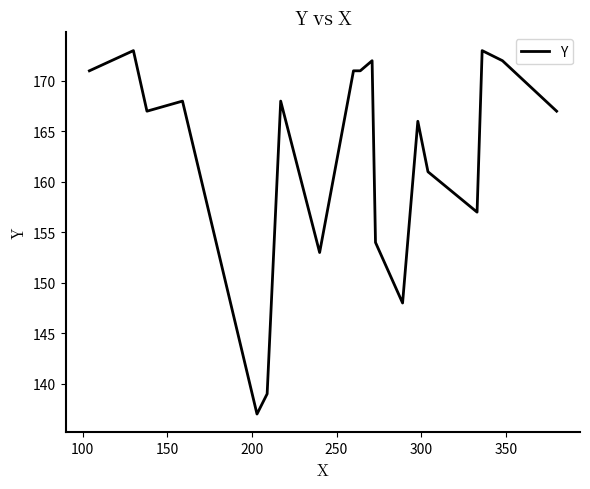

What is the greatest value displayed?

173